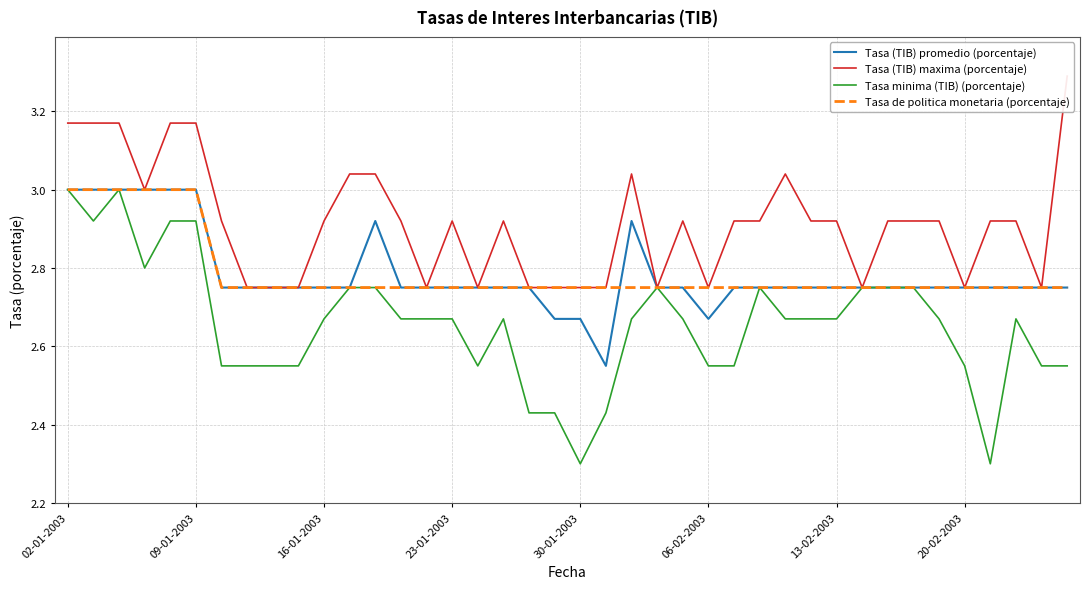

True or false: Tasa de politica monetaria (porcentaje) and Tasa (TIB) promedio (porcentaje) cross at least once.

True